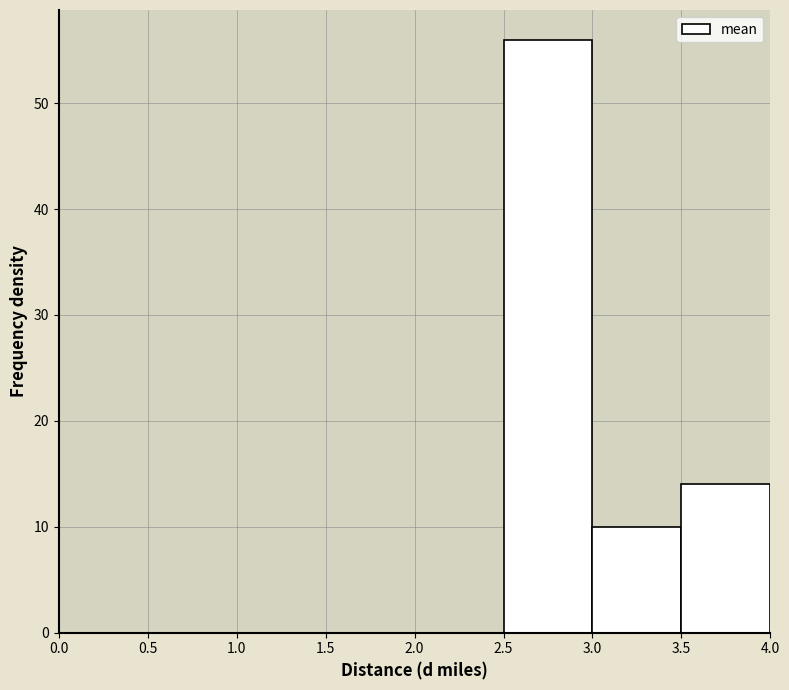

Reading left to right, list every bar in this chart as the range it spans on the x-axis followed by its height. The values are not printed on the chart, so give them approximately, as read against the axis.

0.0 to 0.5: 0
0.5 to 1.0: 0
1.0 to 1.5: 0
1.5 to 2.0: 0
2.0 to 2.5: 0
2.5 to 3.0: 56
3.0 to 3.5: 10
3.5 to 4.0: 14